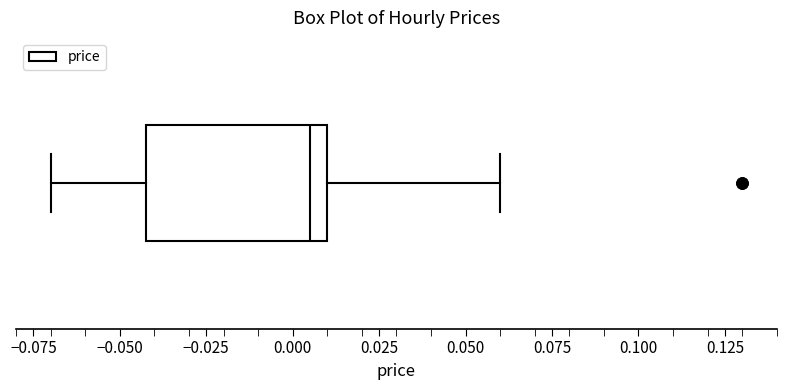

Read this box plot against the x-axis: the position of the median line, the range covered by the box, and the ends of both whiskers. The values are not printed on the chart, so give them approximately, as read against the axis.

median 0.005, box -0.040 to 0.010, whiskers -0.070 to 0.060